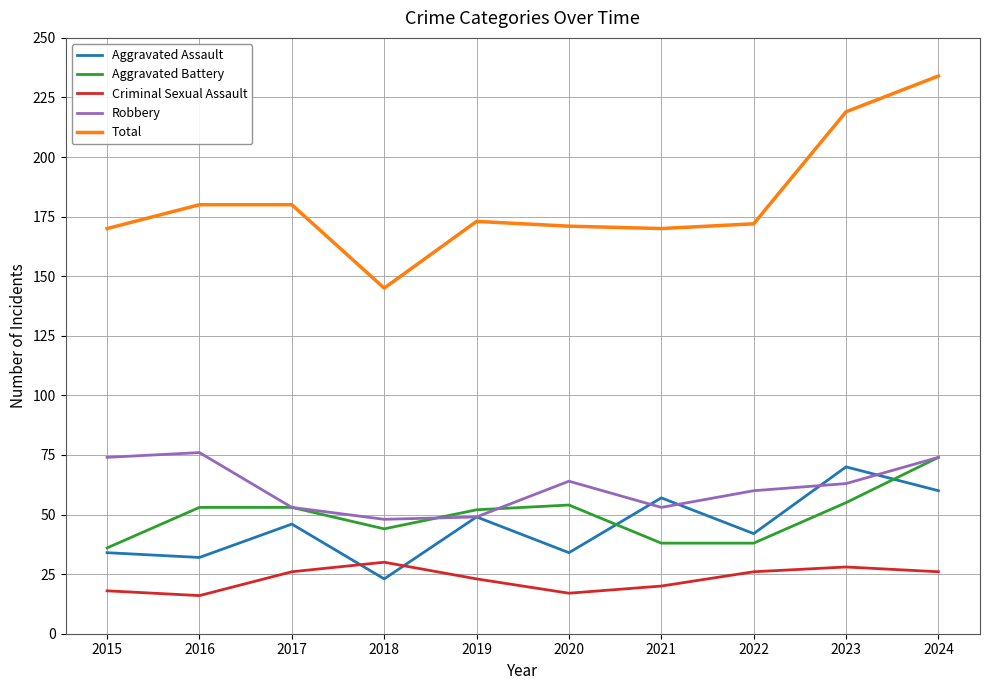

In Total, how many points are lower than both neighbors (excluding endpoints)?

2